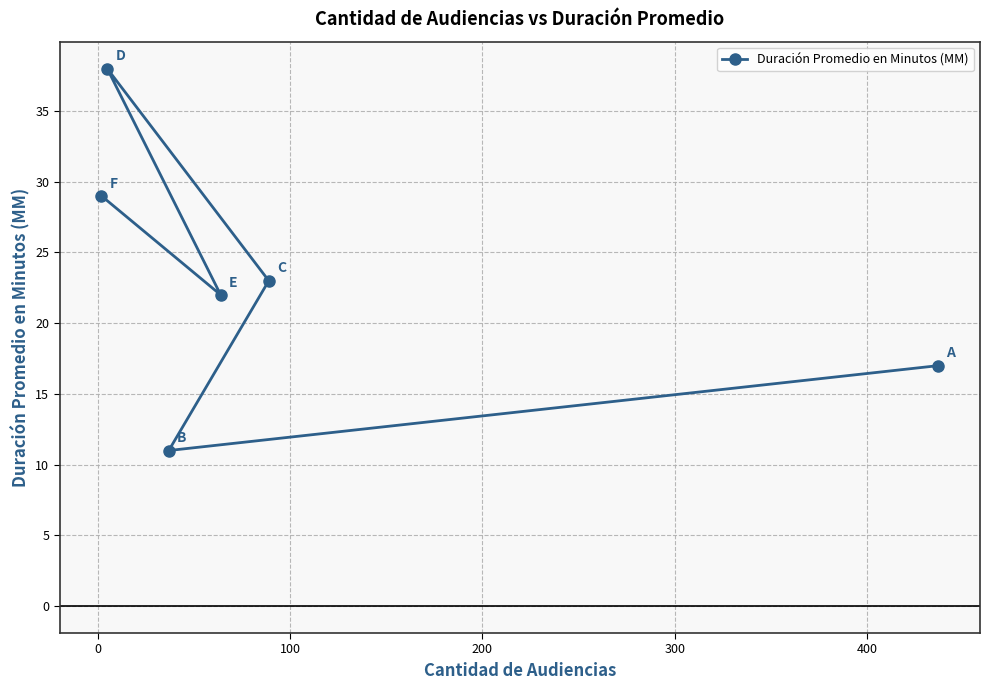

What is the smallest value displayed?

11